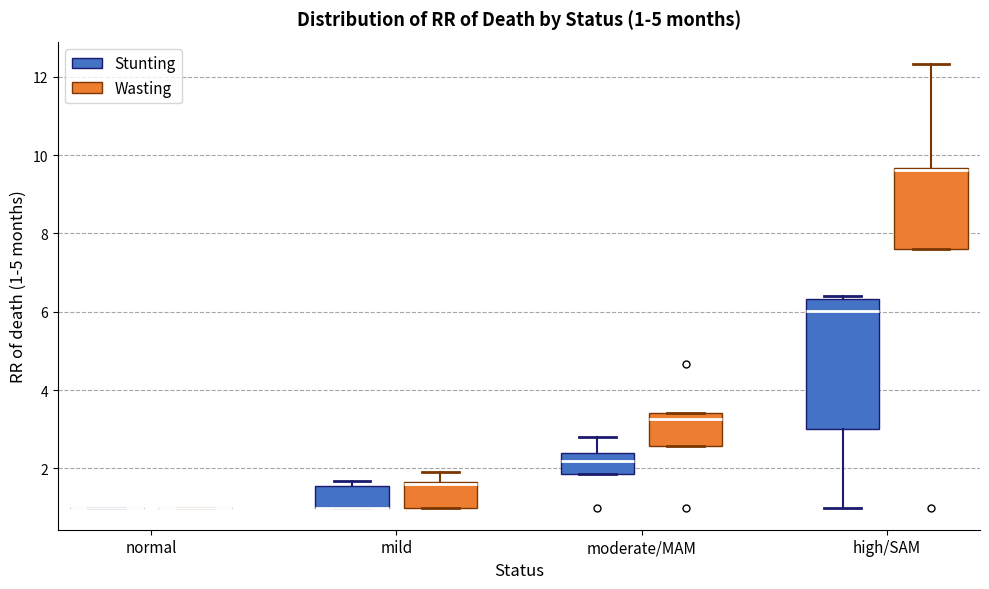

Comparing the boxes themselves (not the whiskers), which one is the tallest?

high/SAM (Stunting)